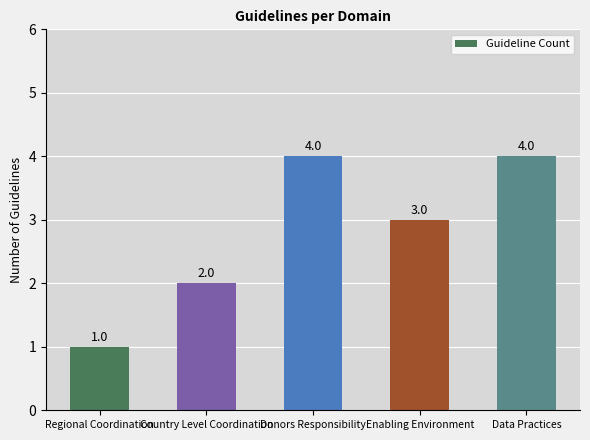

What is the value of the 5th bar from the left?

4